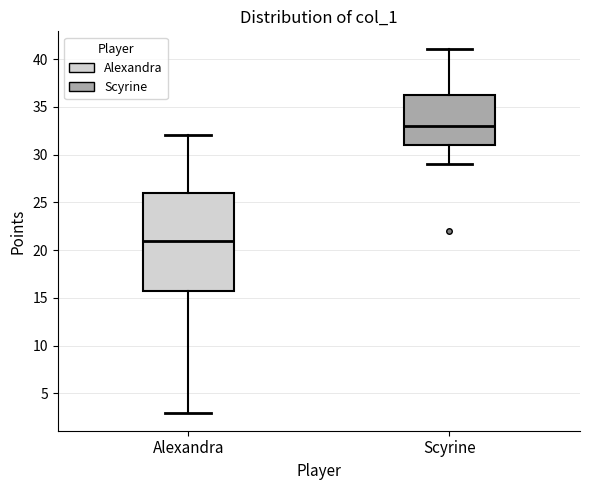

Reading left to right, transcribe this box plot: for each box, give where its median line is, the range the box spans, and where its two whiskers end, as read against the y-axis. The values are not printed on the chart, so give them approximately, as read against the axis.

Alexandra: median 21.0, box 16.0 to 26.0, whiskers 3.0 to 32.0
Scyrine: median 33.0, box 31.0 to 36.5, whiskers 29.0 to 41.0